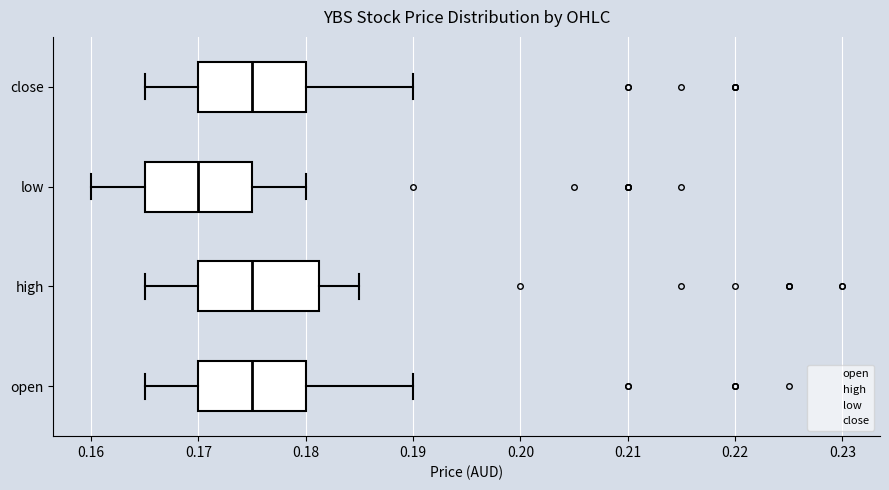

Reading bottom to top, read every box against the x-axis: the position of its median line, the range the box covers, and the ends of its whiskers. The values are not printed on the chart, so give them approximately, as read against the axis.

open: median 0.175, box 0.170 to 0.180, whiskers 0.165 to 0.190
high: median 0.175, box 0.170 to 0.181, whiskers 0.165 to 0.185
low: median 0.170, box 0.165 to 0.175, whiskers 0.160 to 0.180
close: median 0.175, box 0.170 to 0.180, whiskers 0.165 to 0.190